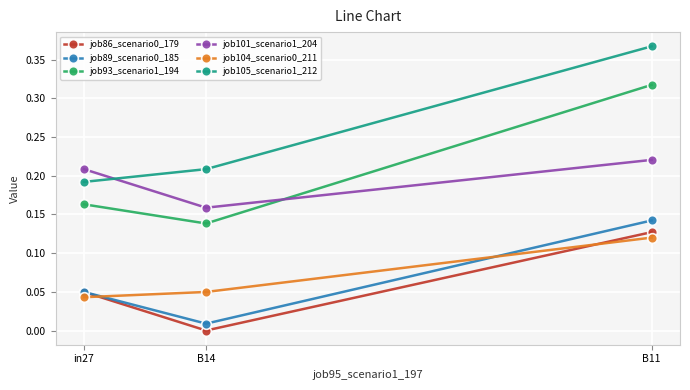

Does the chart have visible grid lines?

Yes